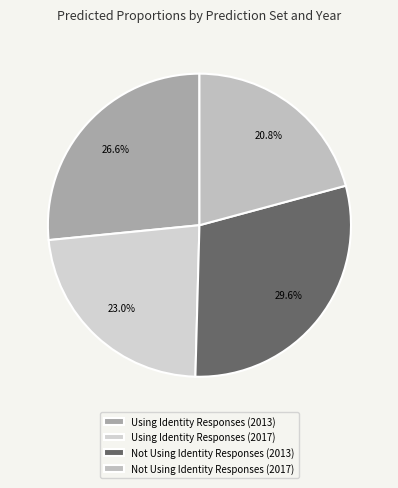

What is the largest slice in the pie chart?

Not Using Identity Responses (2013)